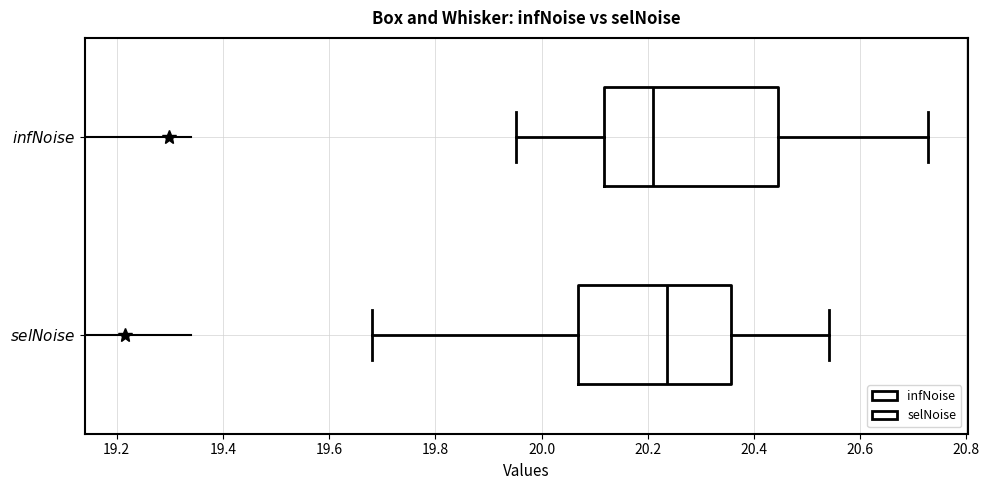

Comparing the boxes themselves (not the whiskers), which one is the widest?

$\mathit{infNoise}$